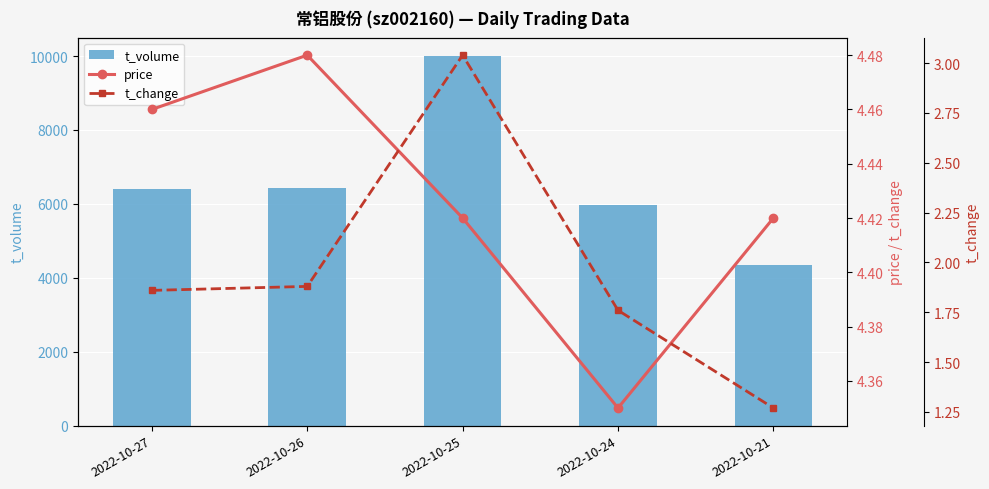

What is the minimum value for t_volume?

4334